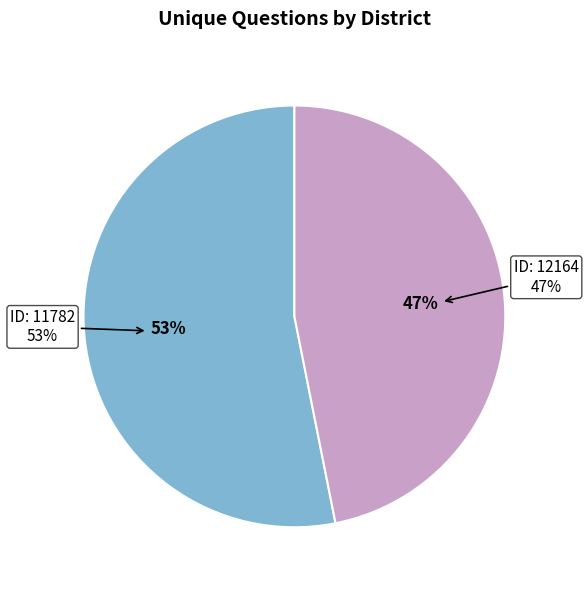

Rank the categories by value from highest to lowest.

11782, 12164